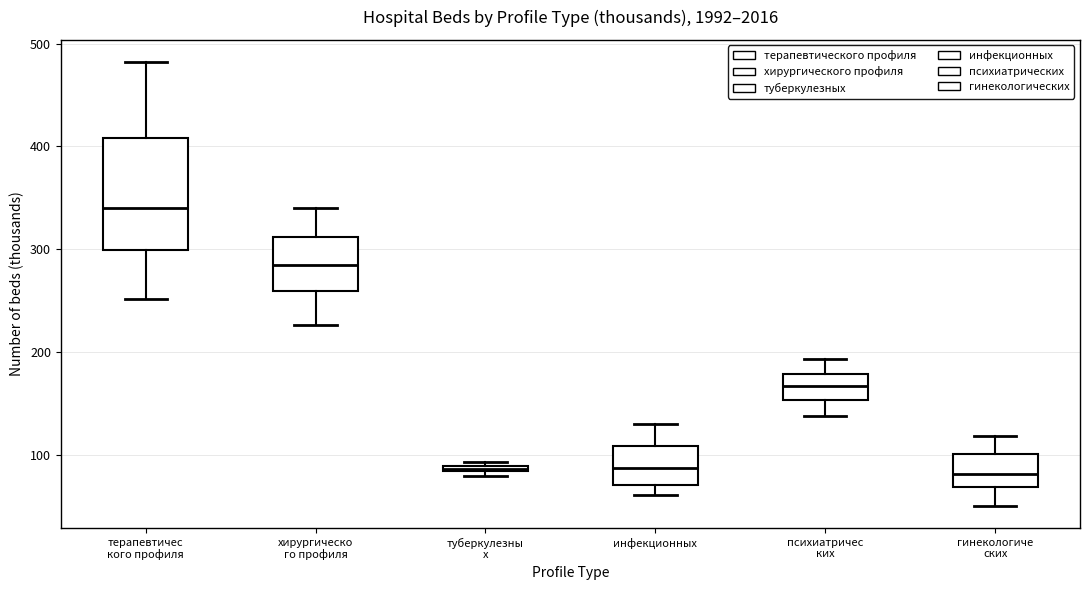

Where is the lower edge of the box for инфекционных on the y-axis? The values are not printed on the chart, so give them approximately, as read against the axis.

70